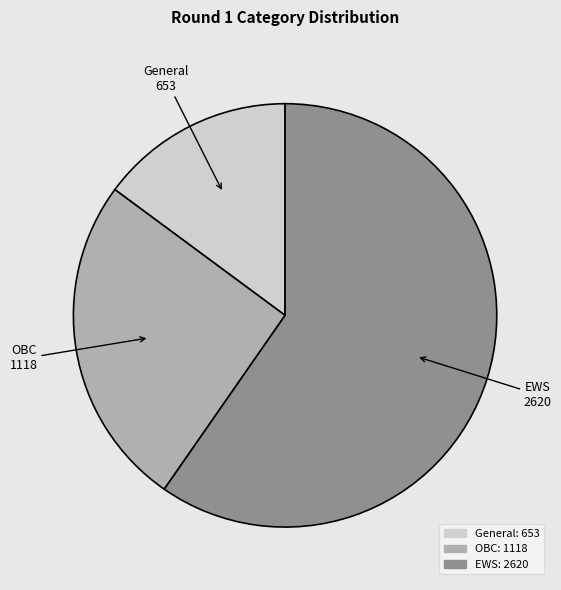

Do OBC and EWS together represent more than half of the pie?

Yes